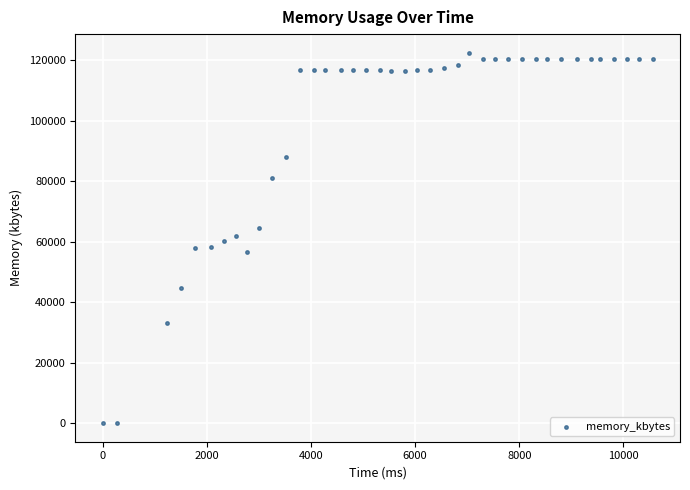

What is the range of X values (max minus min)?

10560